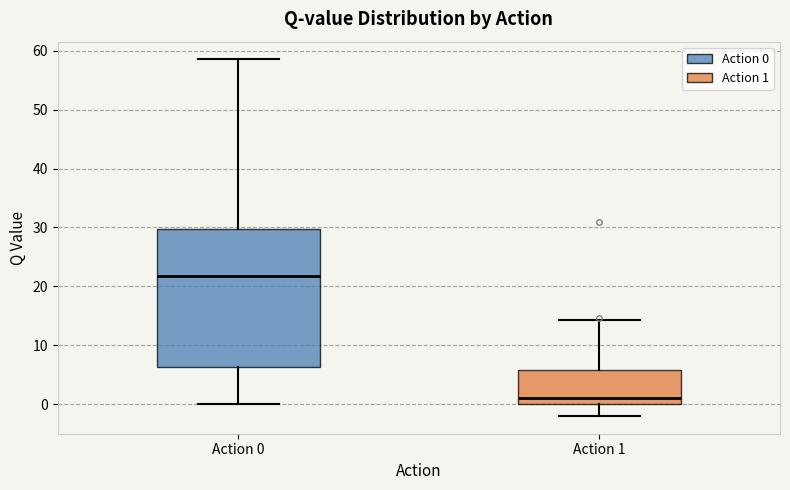

Reading left to right, read every box against the y-axis: the position of its median line, the range the box covers, and the ends of its whiskers. The values are not printed on the chart, so give them approximately, as read against the axis.

Action 0: median 22, box 6 to 30, whiskers 0 to 59
Action 1: median 1, box 0 to 6, whiskers -2 to 14